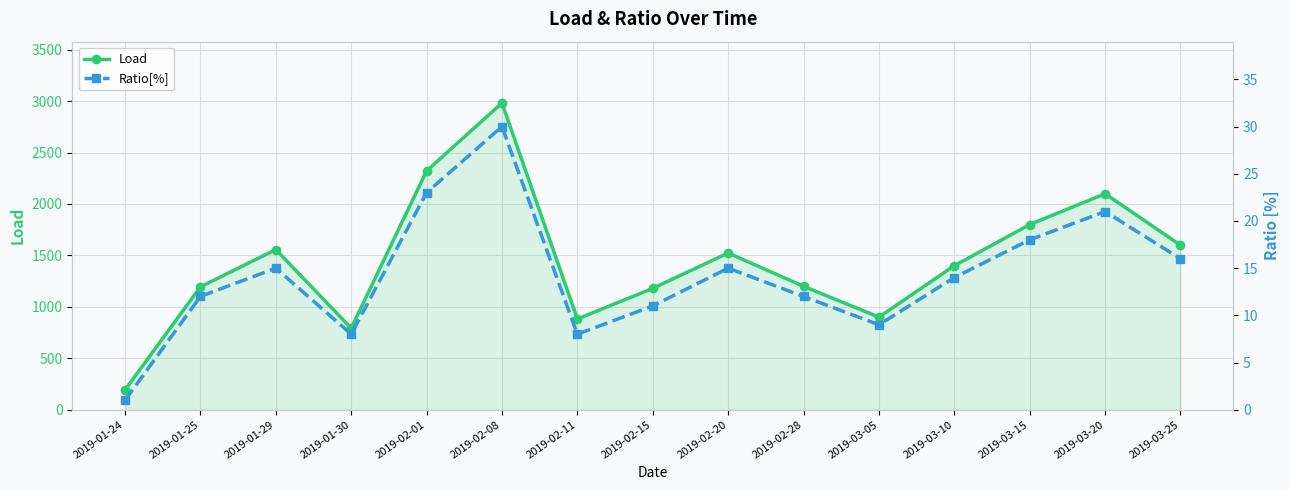

What position from the right is 2019-02-20?

7